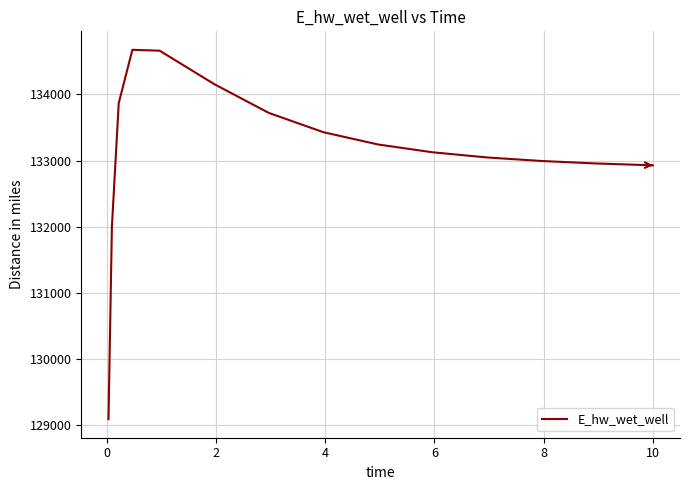

What is the maximum value shown in the chart?

134675.7